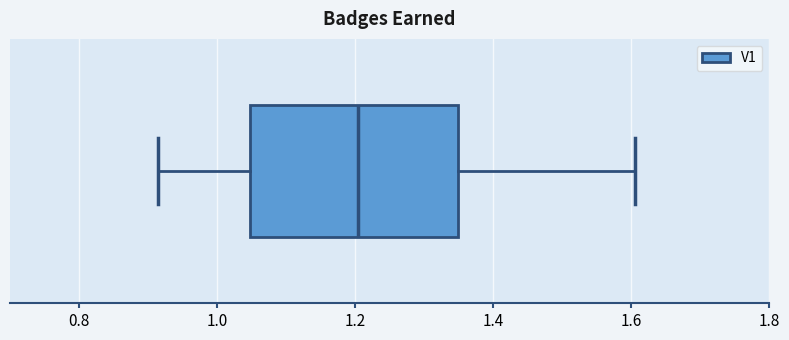

Transcribe this box plot: give where the median line is, the range the box spans, and where the two whiskers end, as read against the x-axis. The values are not printed on the chart, so give them approximately, as read against the axis.

median 1.20, box 1.04 to 1.34, whiskers 0.92 to 1.60